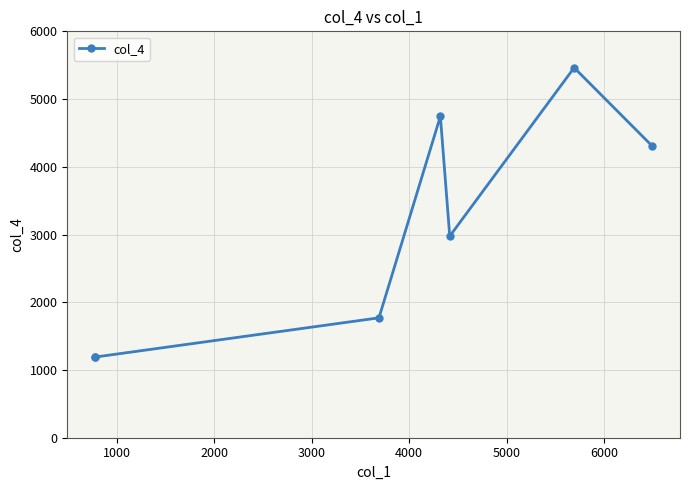

What is the average value?

3092